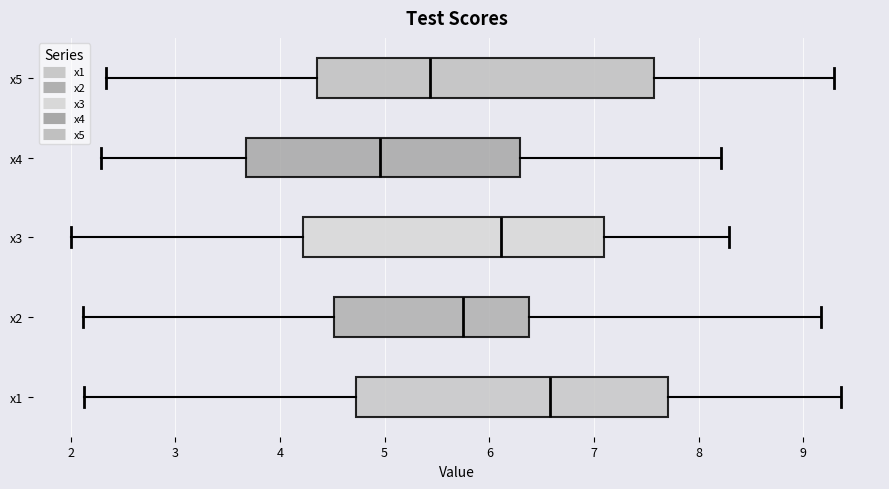

Where is the left edge of the box for x5 on the x-axis? The values are not printed on the chart, so give them approximately, as read against the axis.

4.4